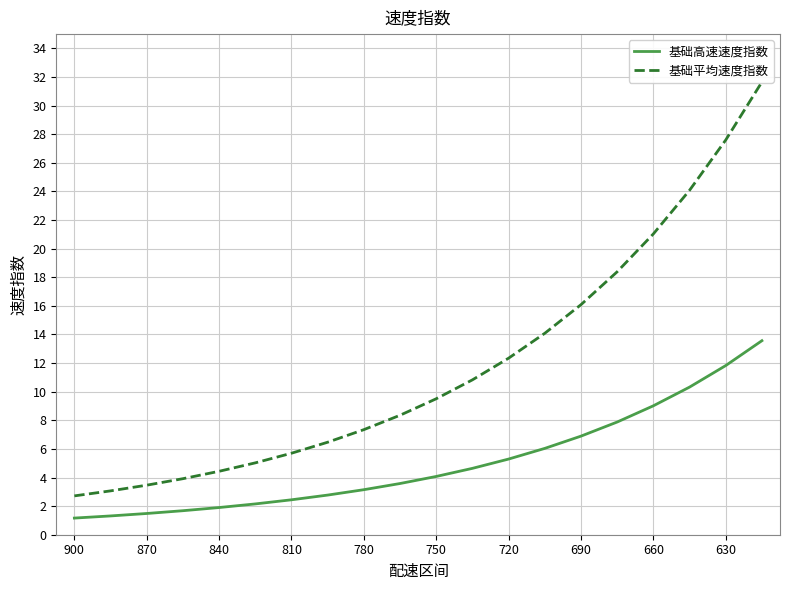

The 基础高速速度指数 series shows 2.5 at 630. True or false?

False